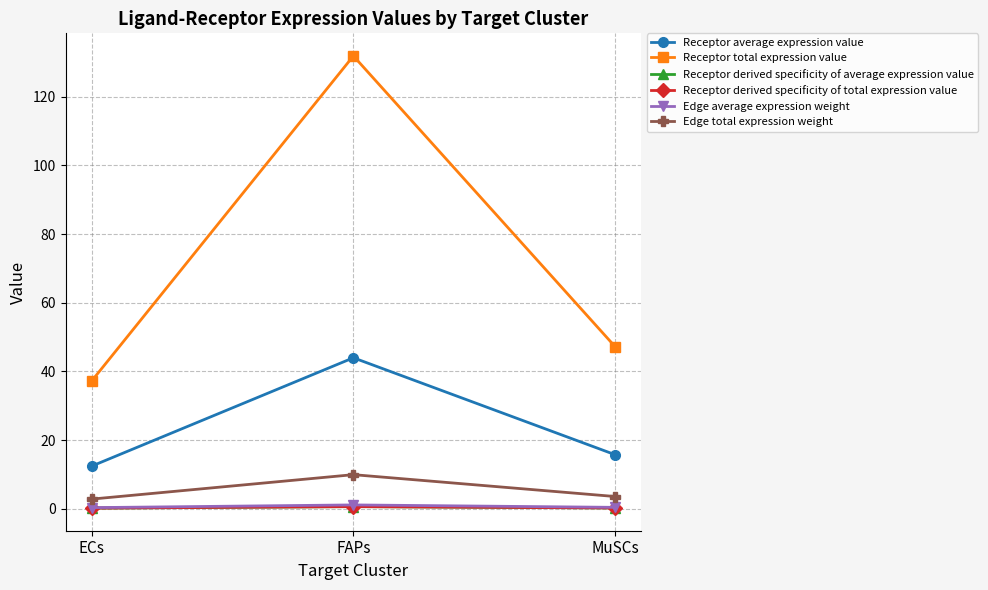

What is the difference between the maximum and minimum values in the Edge total expression weight series?

7.1